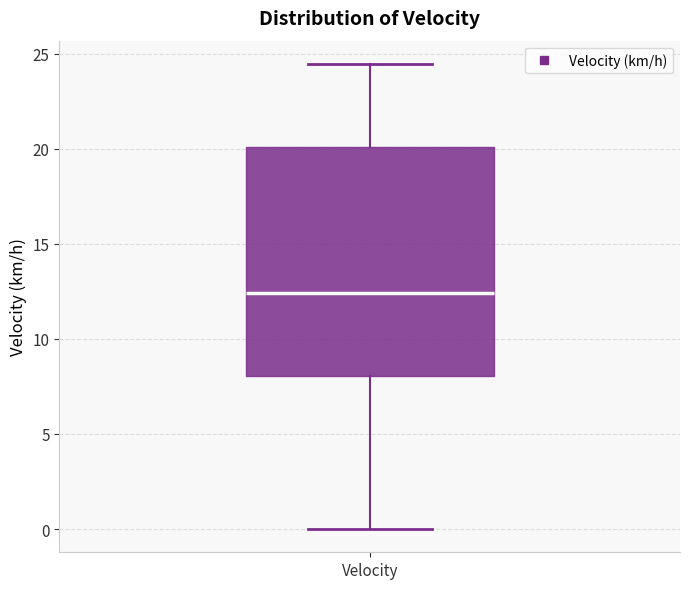

Where is the upper edge of the box for Velocity on the y-axis? The values are not printed on the chart, so give them approximately, as read against the axis.

20.0